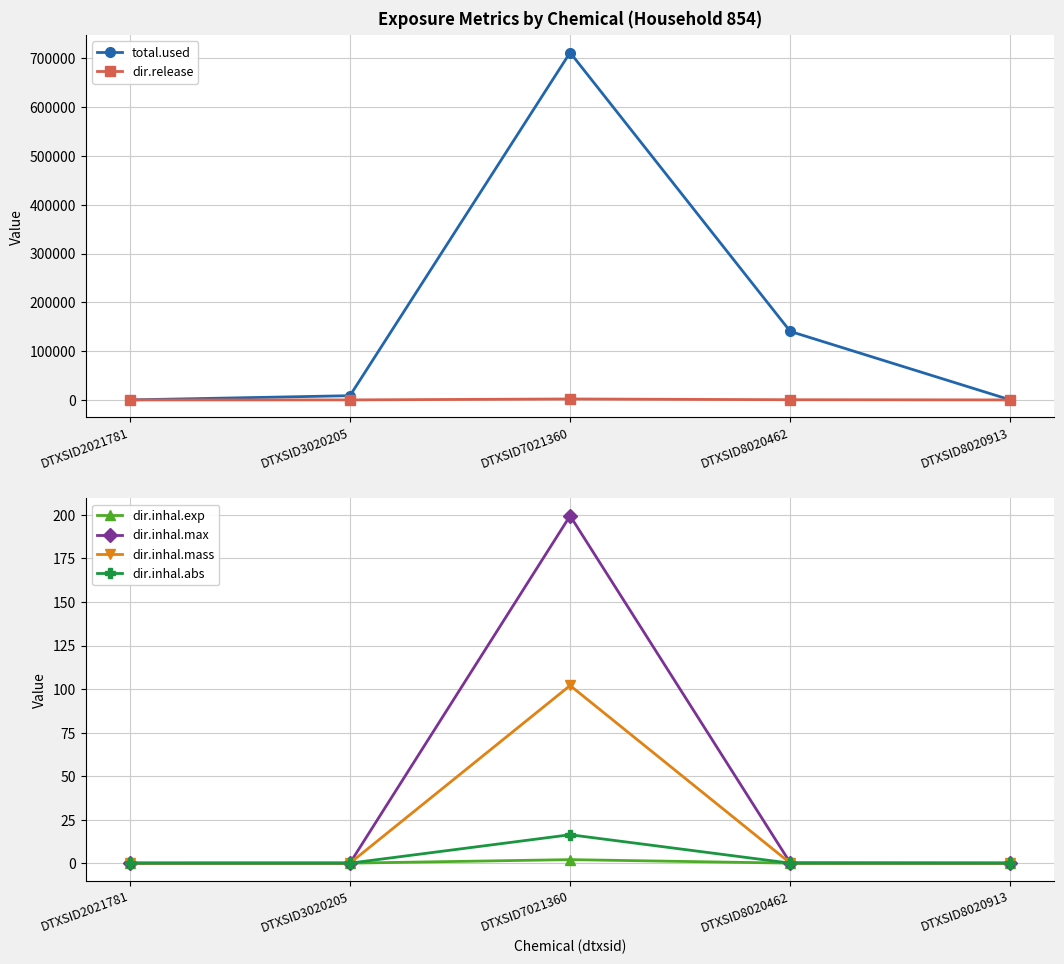

True or false: dir.release and dir.inhal.abs cross at least once.

False